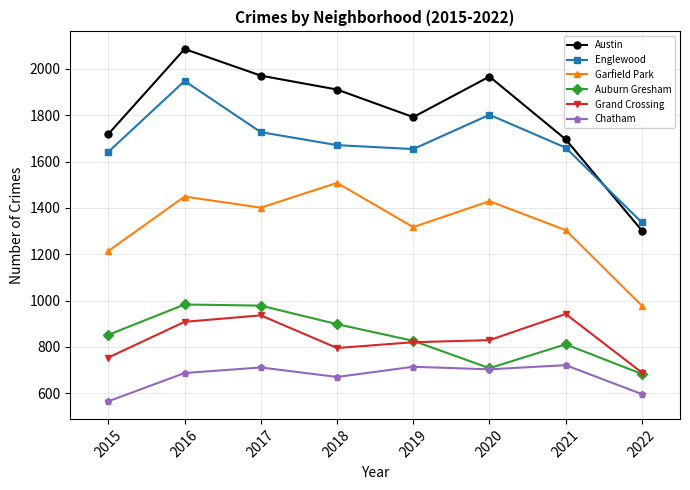

The value of Austin at 2015 is 2262. True or false?

False